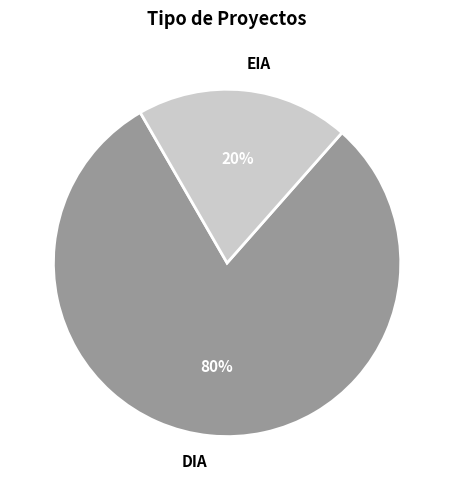

True or false: DIA accounts for 72% of the total.

False